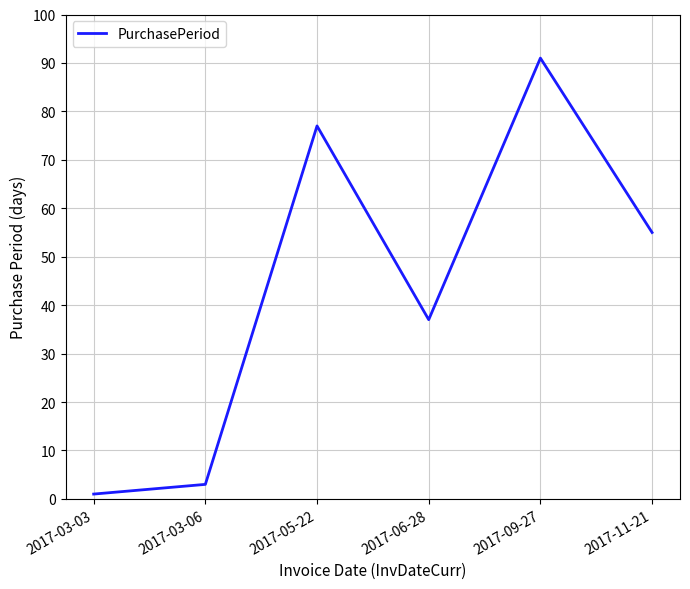

What position from the left is 2017-05-22?

3